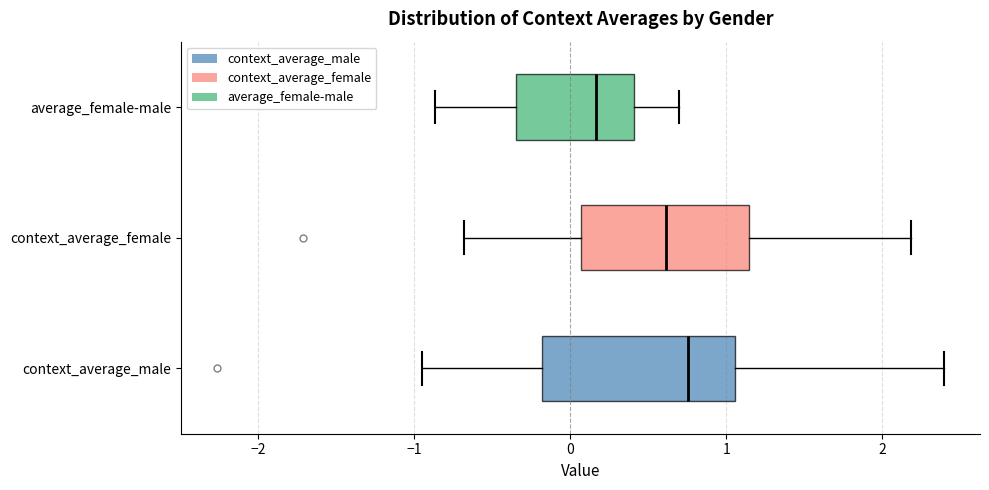

Where does the right whisker of the box for average_female-male end on the x-axis? The values are not printed on the chart, so give them approximately, as read against the axis.

0.7